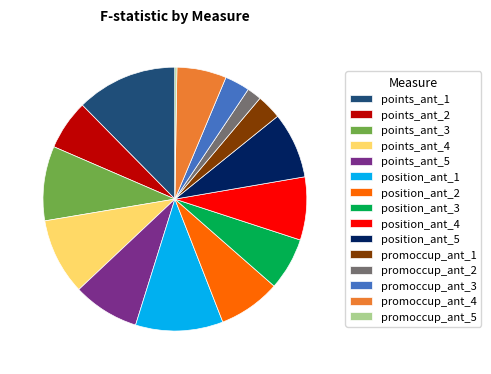

Which category has the biggest portion of the pie?

points_ant_1